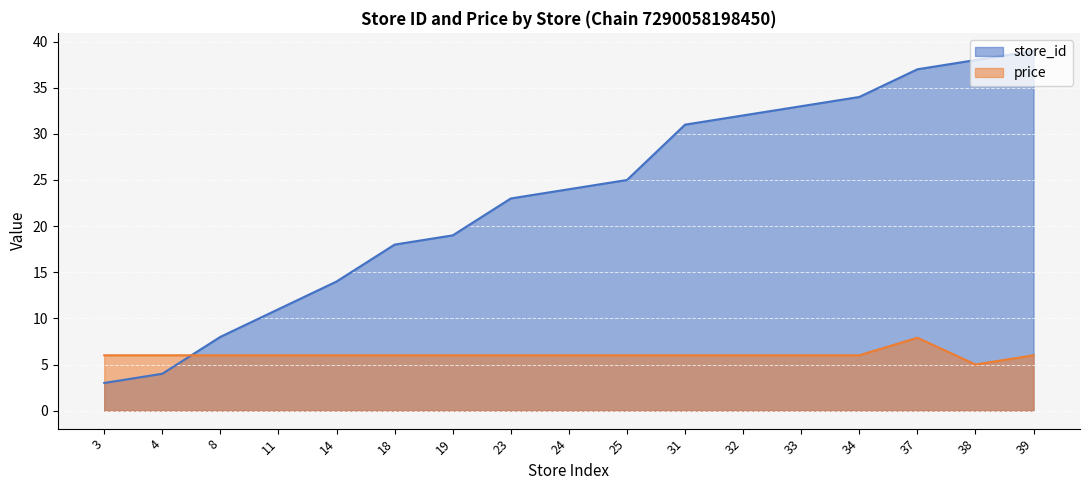

Reading left to right, transcribe all the data shown in this chart.

store_id: 3.0	4.0	8.0	11.0	14.0	18.0	19.0	23.0	24.0	25.0	31.0	32.0	33.0	34.0	37.0	38.0	39.0
price: 6.0	6.0	6.0	6.0	6.0	6.0	6.0	6.0	6.0	6.0	6.0	6.0	6.0	6.0	7.9	5.0	6.0